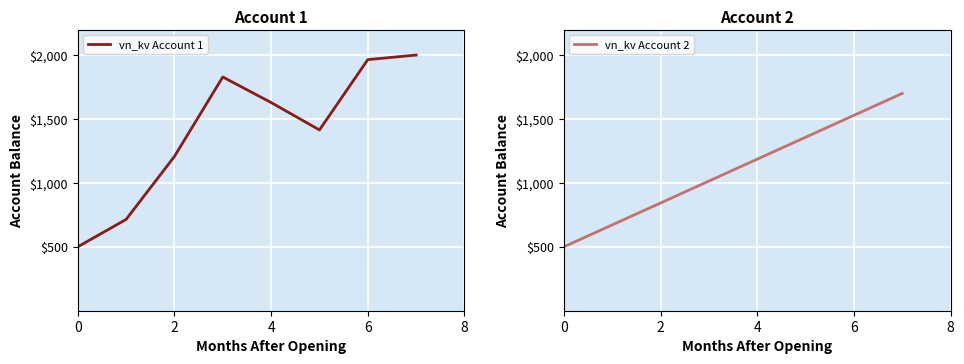

What are all the series names shown in the legend?

vn_kv Account 1, vn_kv Account 2